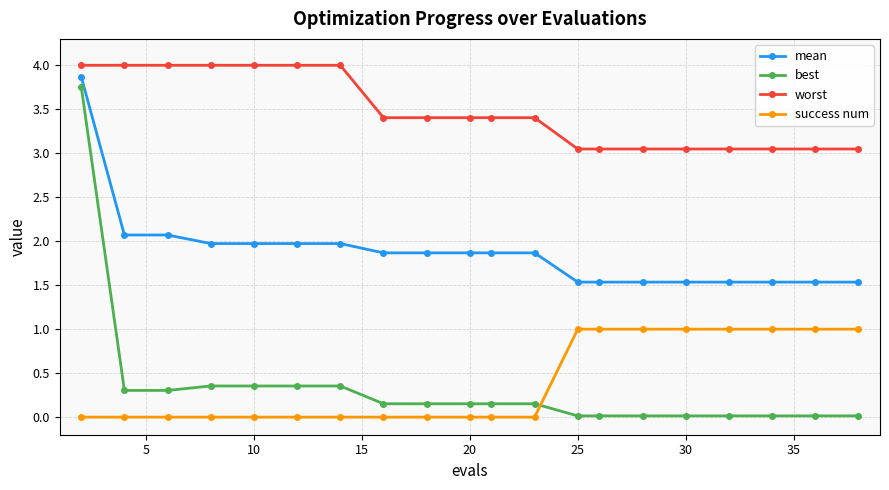

Which series has the widest spread of values?

best